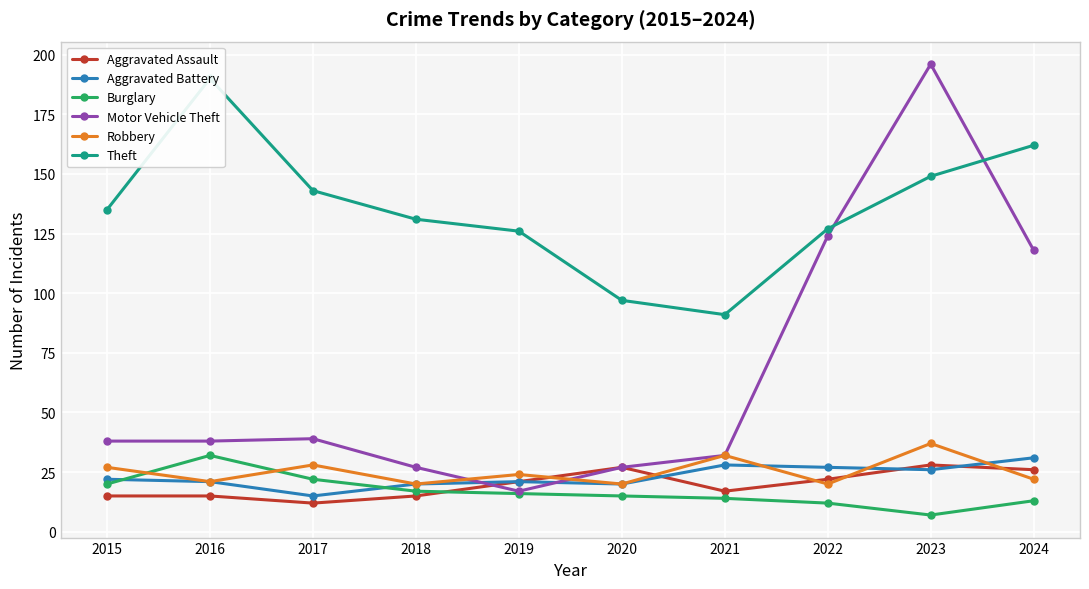

At 2017, list the series in order from largest to smallest.

Theft, Motor Vehicle Theft, Robbery, Burglary, Aggravated Battery, Aggravated Assault